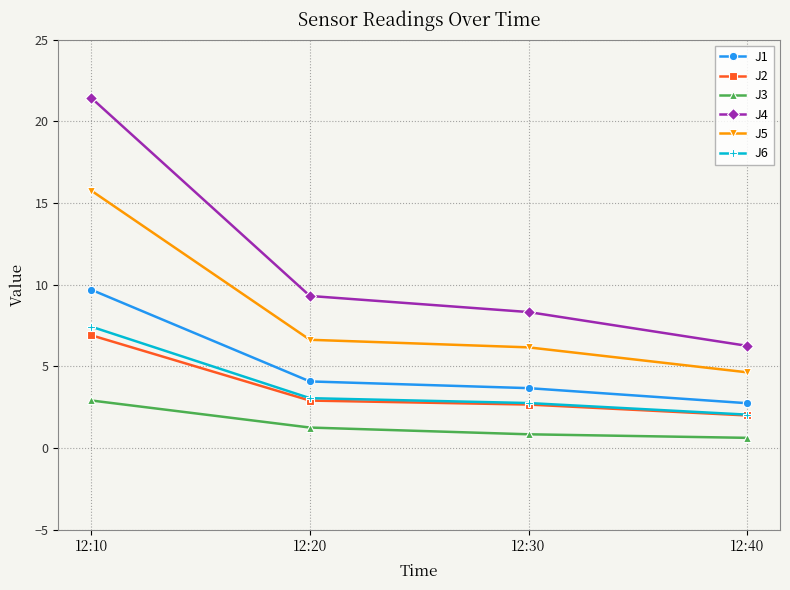

Rank the series by their maximum value, from lowest to highest.

J3, J2, J6, J1, J5, J4